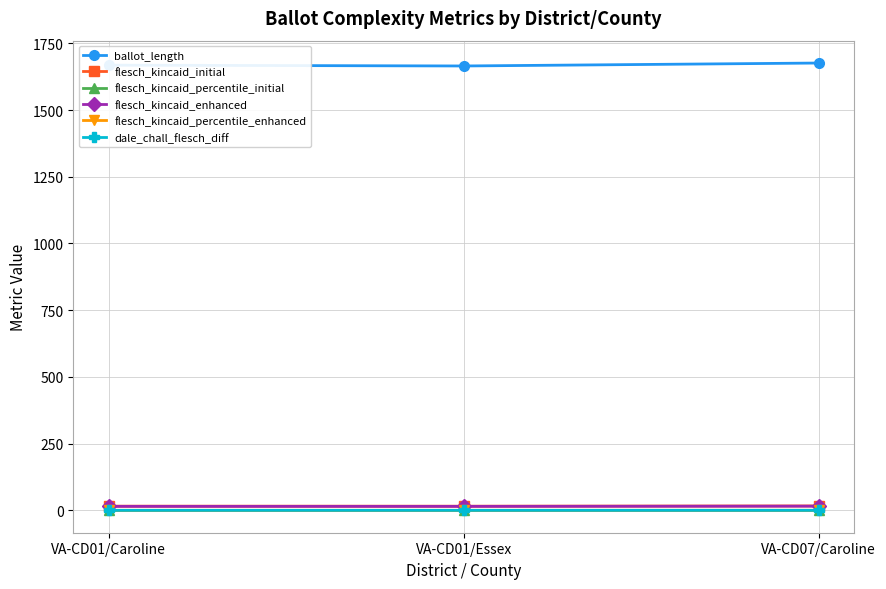

What is the maximum value shown in the chart?

1676.0